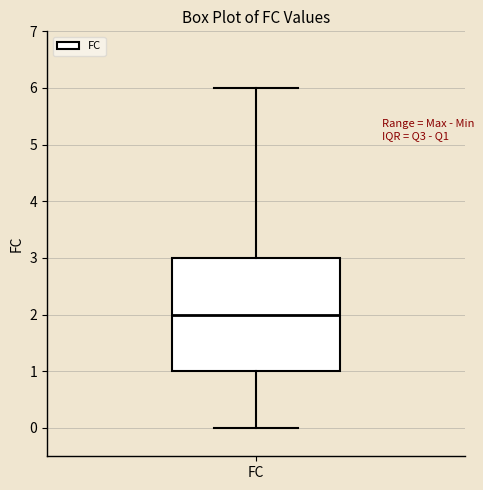

Read this box plot against the y-axis: the position of the median line, the range covered by the box, and the ends of both whiskers. The values are not printed on the chart, so give them approximately, as read against the axis.

median 2, box 1 to 3, whiskers 0 to 6